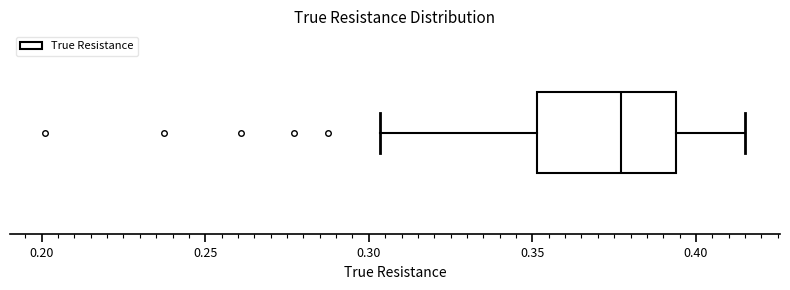

Where is the right edge of the box on the x-axis? The values are not printed on the chart, so give them approximately, as read against the axis.

0.395